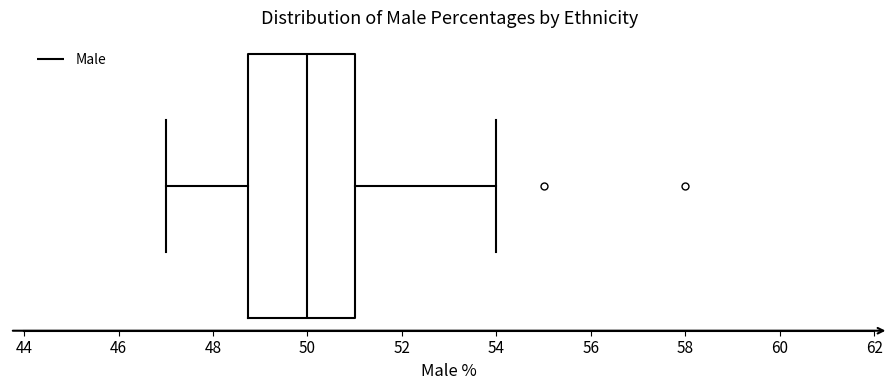

Where is the right edge of the box on the x-axis? The values are not printed on the chart, so give them approximately, as read against the axis.

51.0